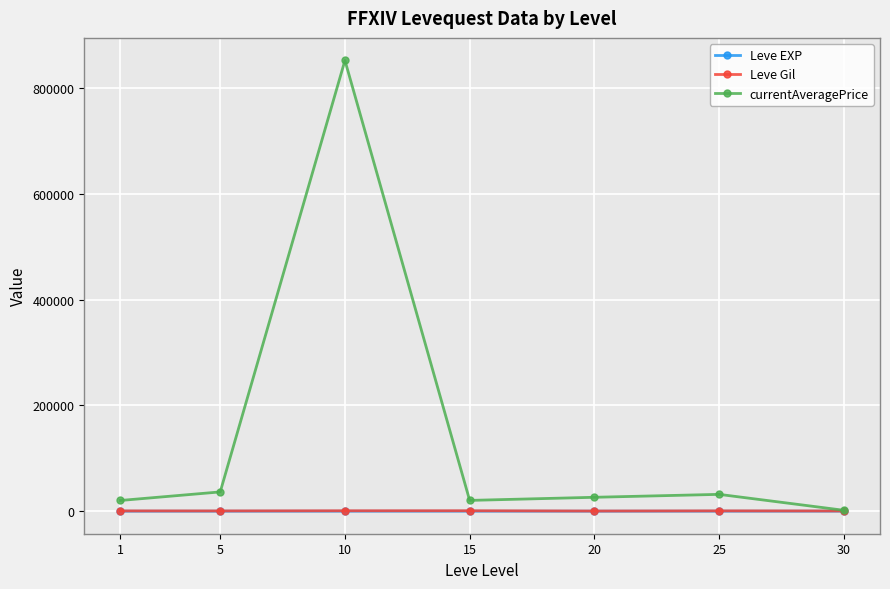

How many series are shown in this chart?

3